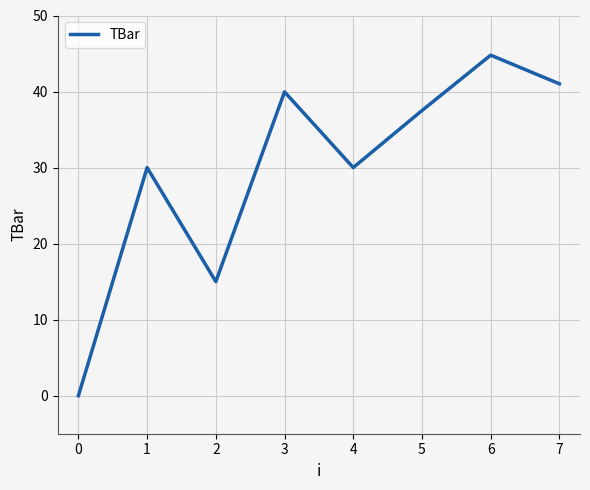

What is the greatest value displayed?

44.8